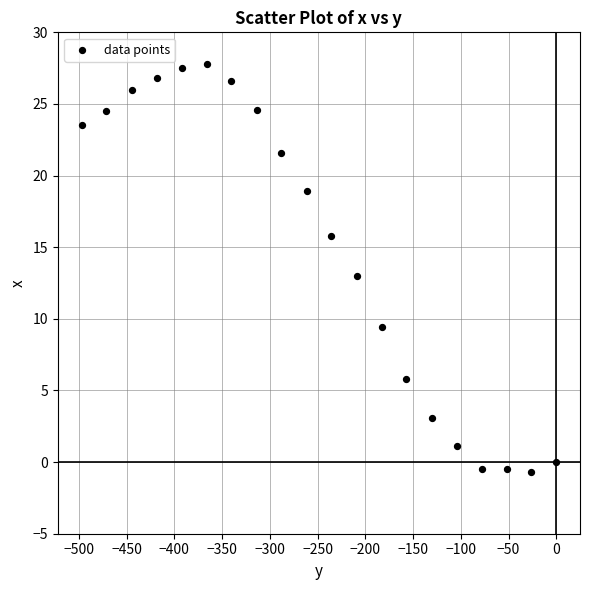

What is the range of X values (max minus min)?

497.3